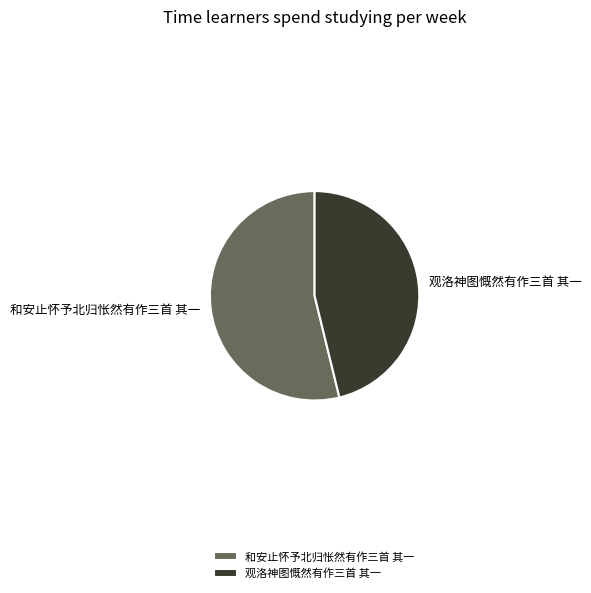

Combined, do 和安止怀予北归怅然有作三首 其一 and 观洛神图慨然有作三首 其一 account for over 50%?

Yes